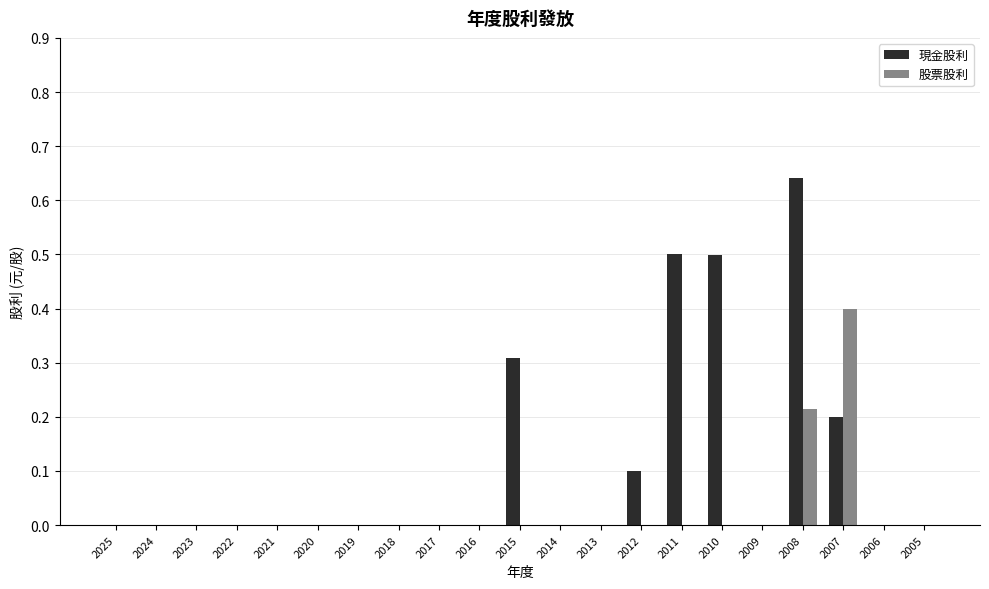

Is the value of 現金股利 at 2011 greater than the value of 股票股利 at 2012?

Yes